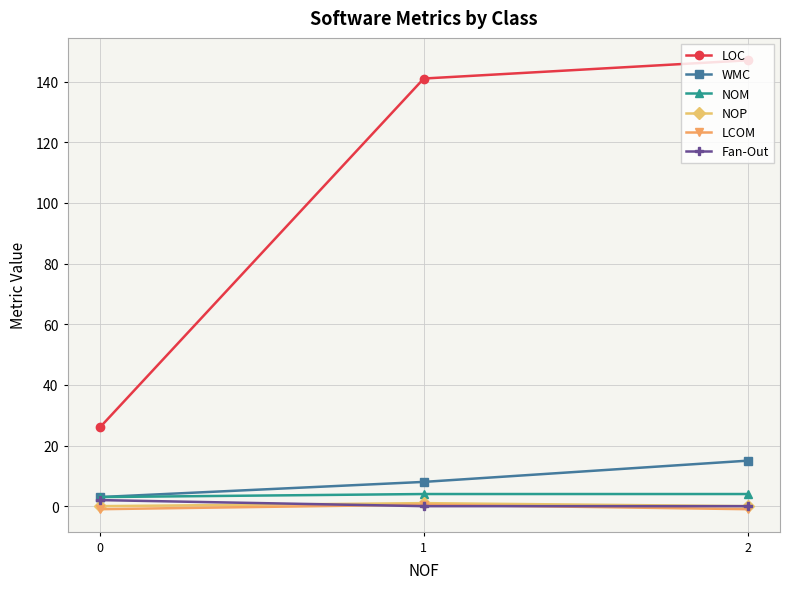

What are all the series names shown in the legend?

LOC, WMC, NOM, NOP, LCOM, Fan-Out